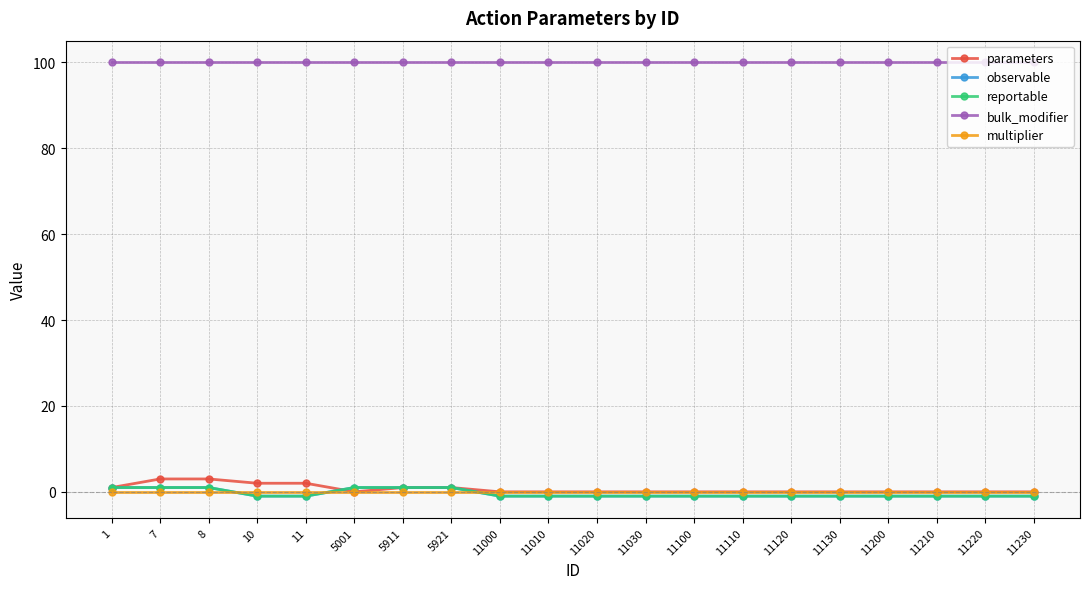

Is this an area chart (filled region under the line)?

No